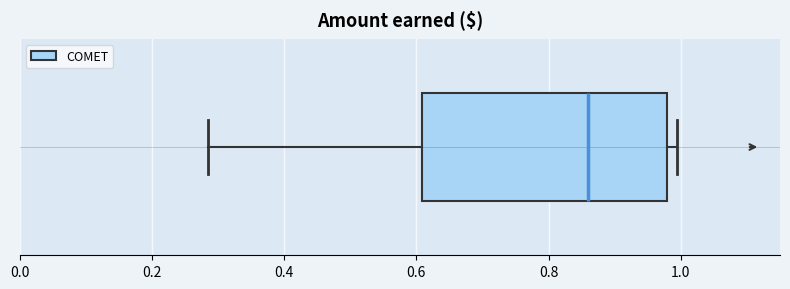

Read this box plot against the x-axis: the position of the median line, the range covered by the box, and the ends of both whiskers. The values are not printed on the chart, so give them approximately, as read against the axis.

median 0.86, box 0.60 to 0.98, whiskers 0.28 to 1.00